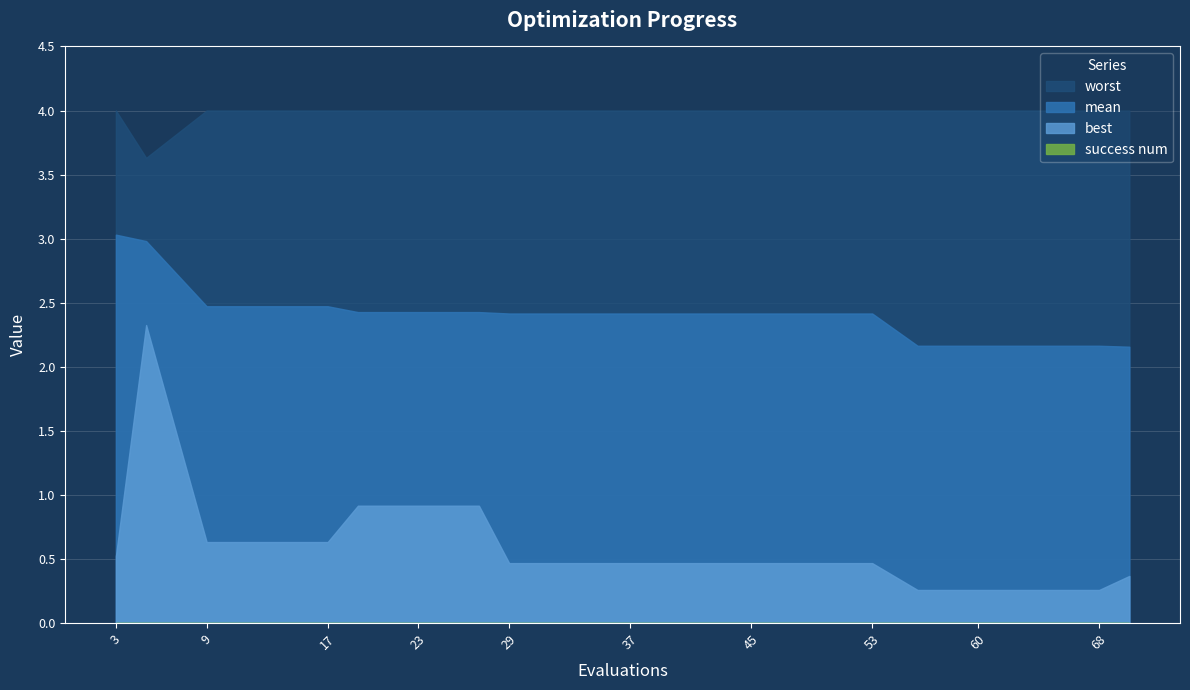

What is the value of the best point at the 6th from the left?

0.9